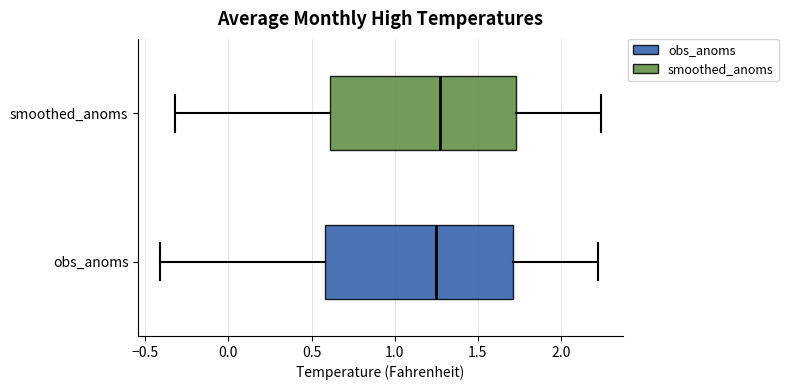

Reading bottom to top, transcribe this box plot: for each box, give where its median line is, the range the box spans, and where its two whiskers end, as read against the x-axis. The values are not printed on the chart, so give them approximately, as read against the axis.

obs_anoms: median 1.25, box 0.60 to 1.70, whiskers -0.40 to 2.20
smoothed_anoms: median 1.25, box 0.60 to 1.75, whiskers -0.30 to 2.25